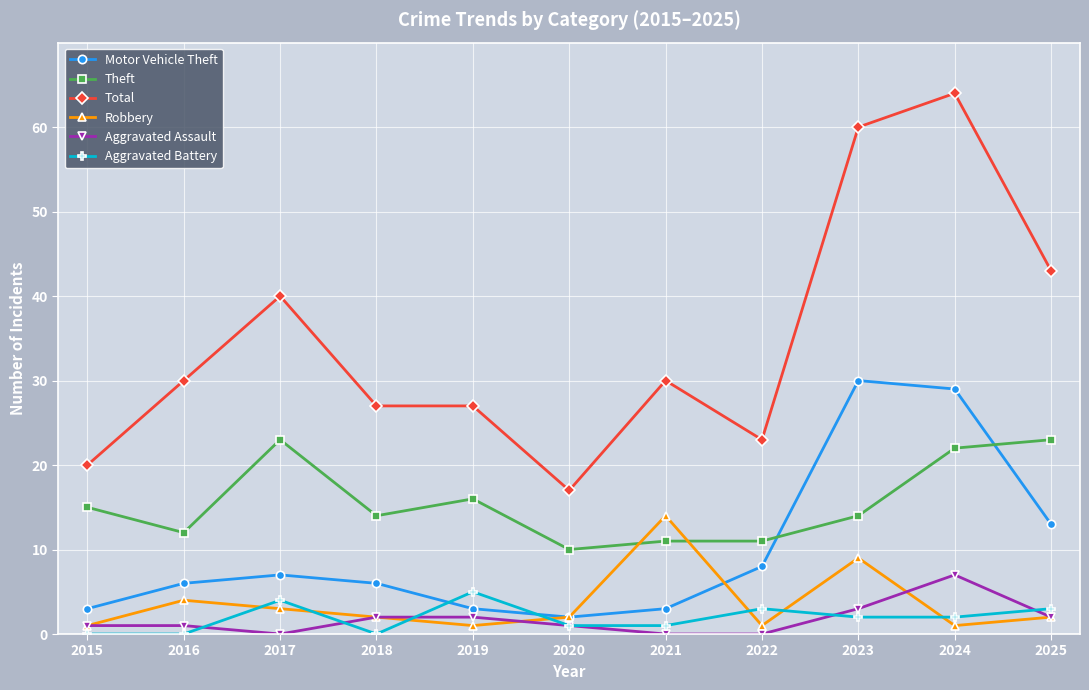

What is the maximum value shown in the chart?

64